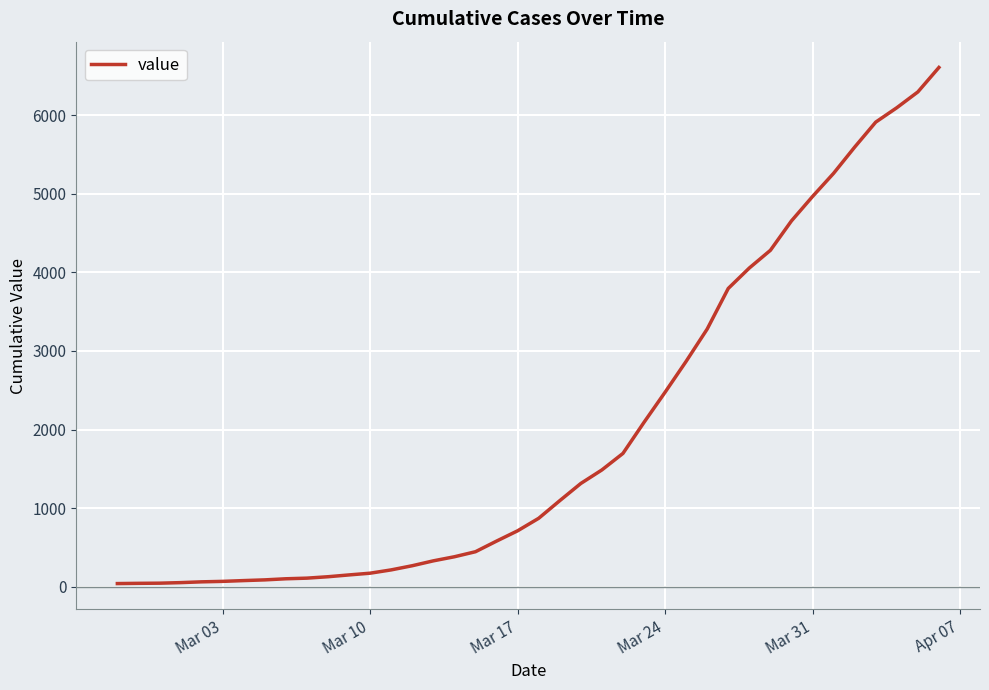

What is the greatest value displayed?

6605